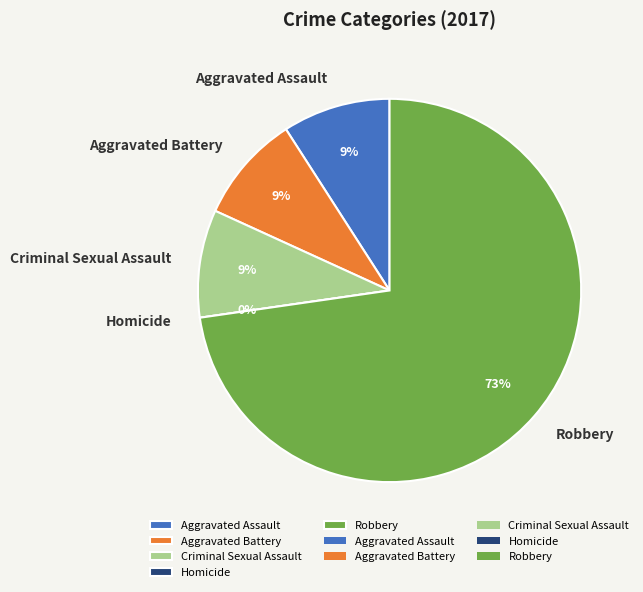

How many segments does this pie chart have?

5